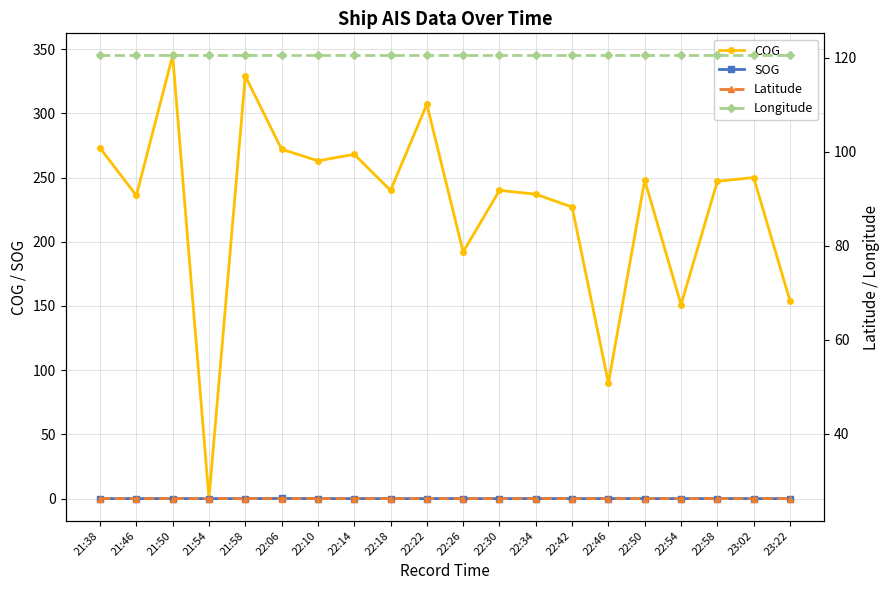

What are all the series names shown in the legend?

COG, SOG, Latitude, Longitude